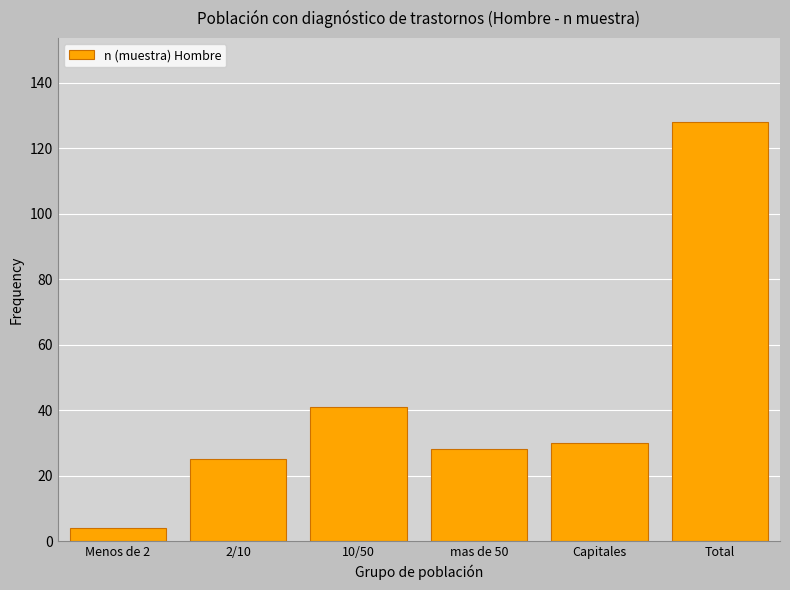

Reading left to right, extract all data points from this chart.

4	25	41	28	30	128